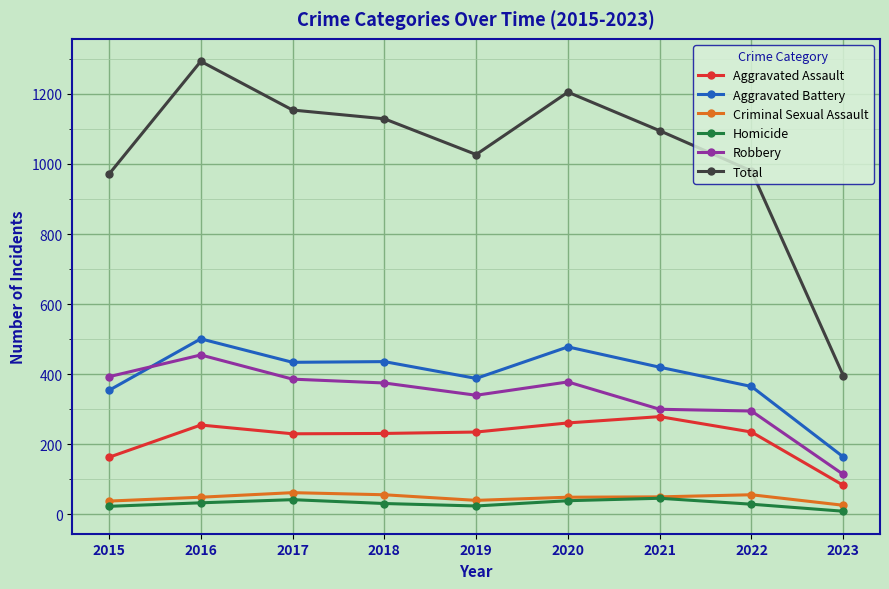

The value of Aggravated Assault at 2017 is 118. True or false?

False